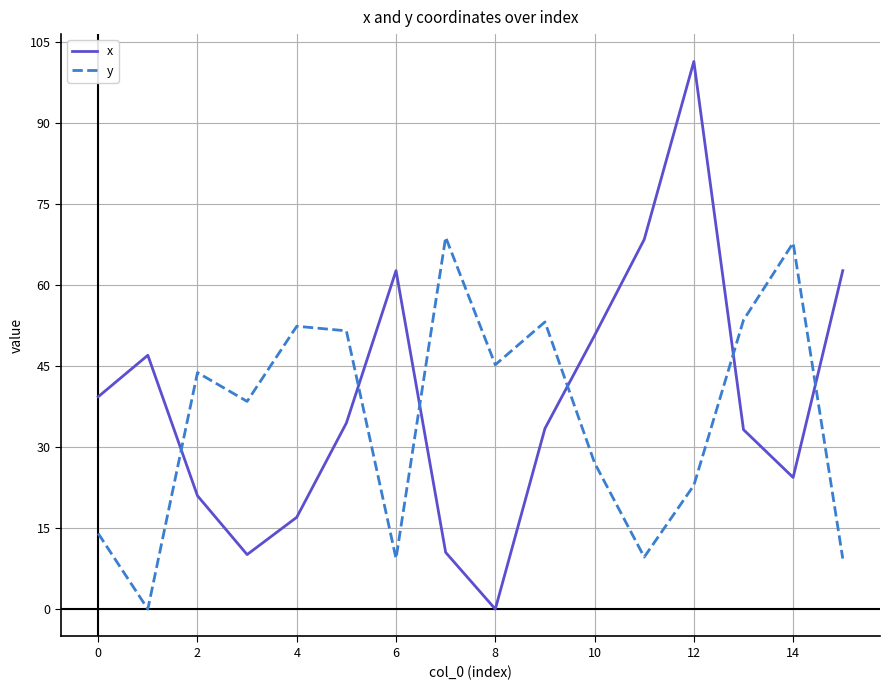

After their last crossing, which series has the higher values: x or y?

x